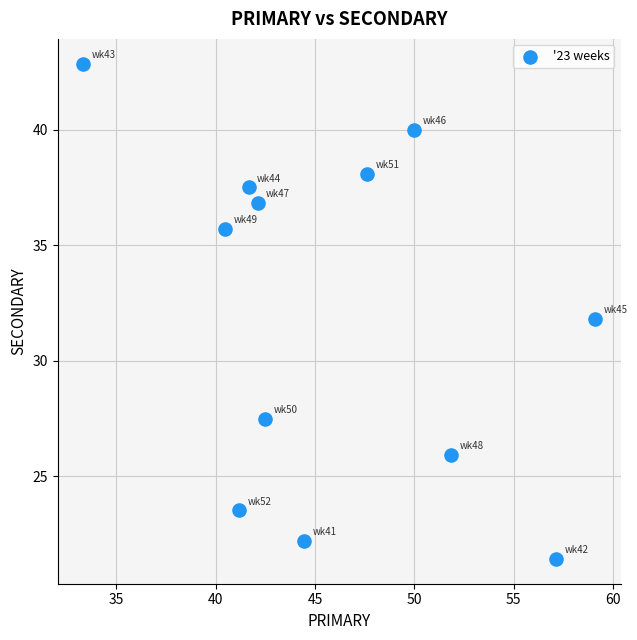

What is the average Y value?

32.0